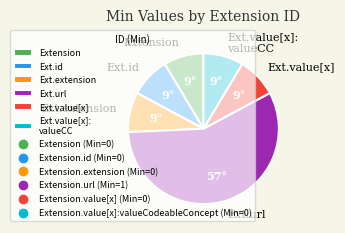

Is it true that Extension is 9% of the pie?

True